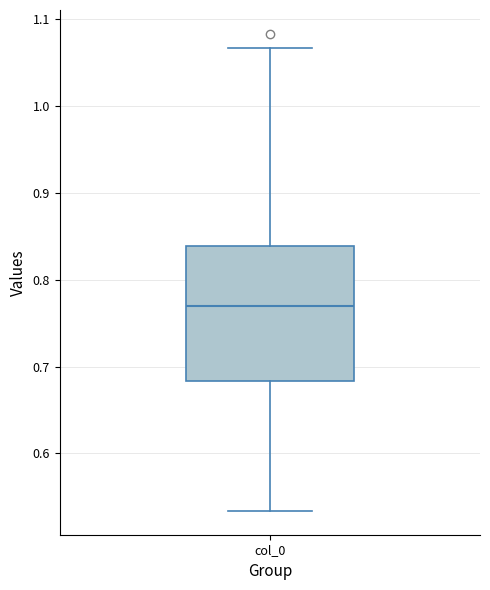

Transcribe this box plot: give where the median line is, the range the box spans, and where the two whiskers end, as read against the y-axis. The values are not printed on the chart, so give them approximately, as read against the axis.

median 0.77, box 0.68 to 0.84, whiskers 0.53 to 1.07